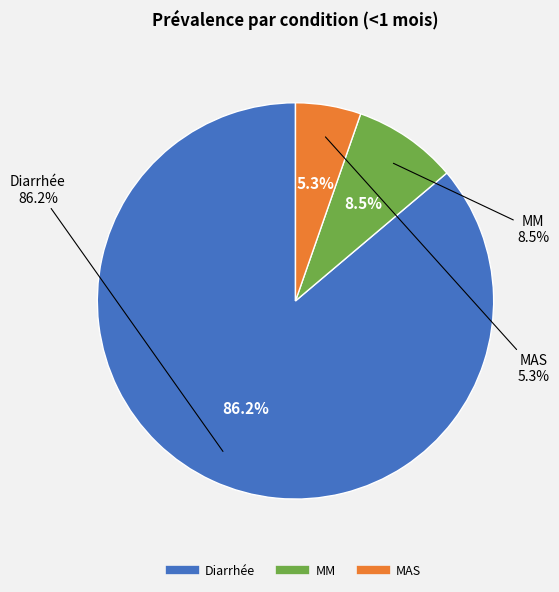

Which has a higher value, Diarrhée or MM?

Diarrhée